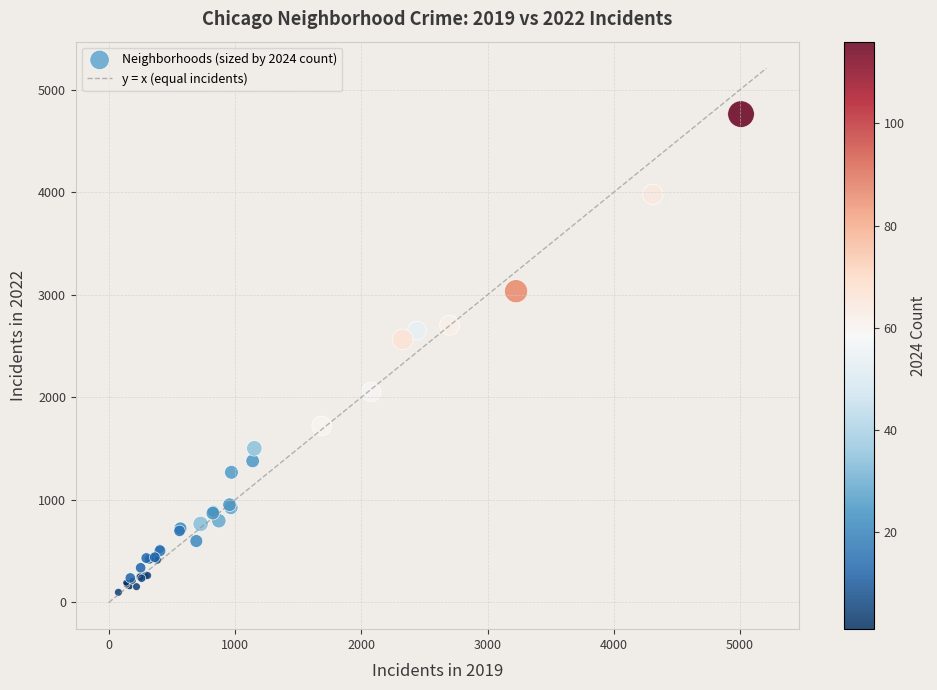

What Y value in the scatter plot is closest to 2430?

2565